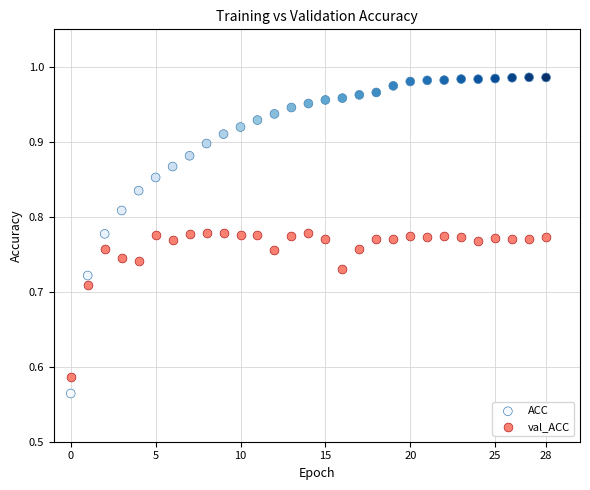

Which series contains the highest Y value?

ACC